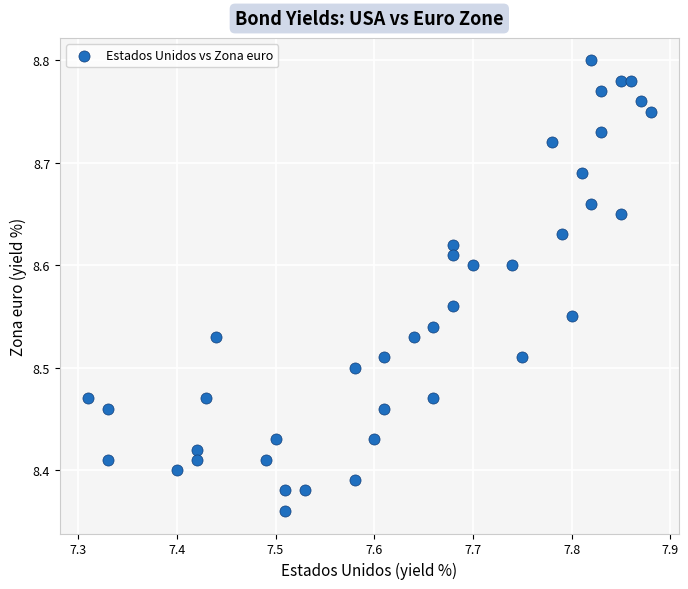

What is the range of X values (max minus min)?

0.6